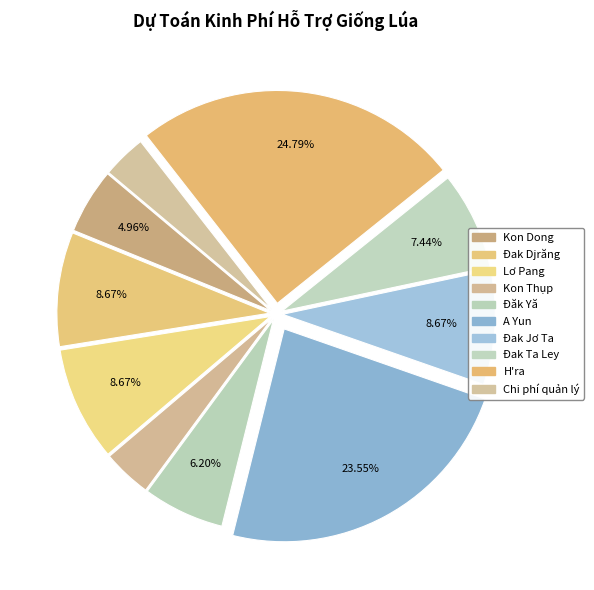

What percentage is the Đăk Yă slice, to the nearest percent?

6%